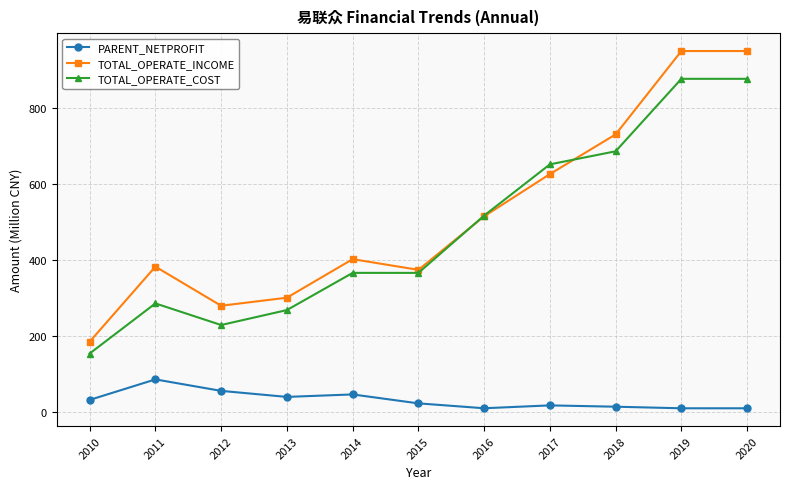

True or false: TOTAL_OPERATE_INCOME has more than 0 interior local peaks.

True